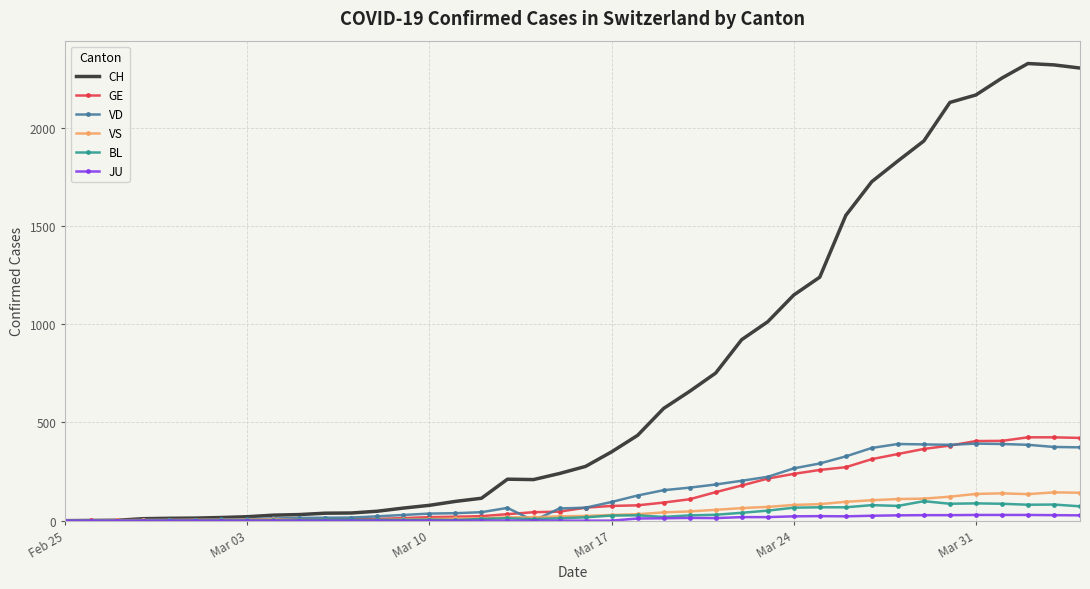

Count the number of categories in the chart.

40